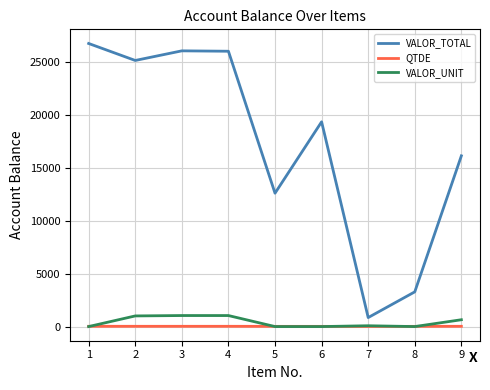

Does the chart display data point markers on the line(s)?

No